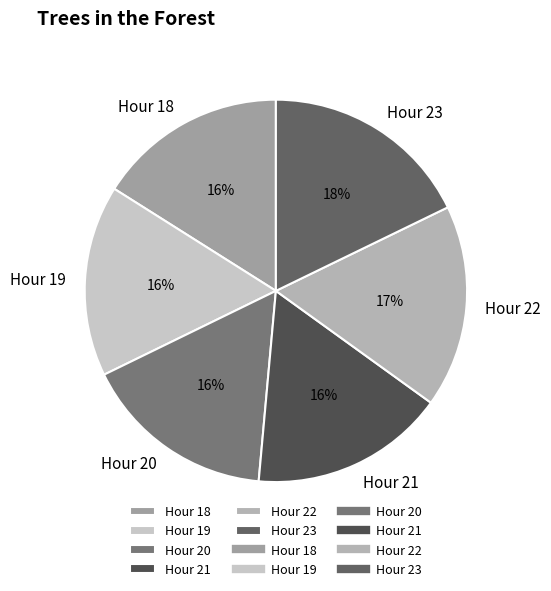

Is there a majority slice in this chart?

No